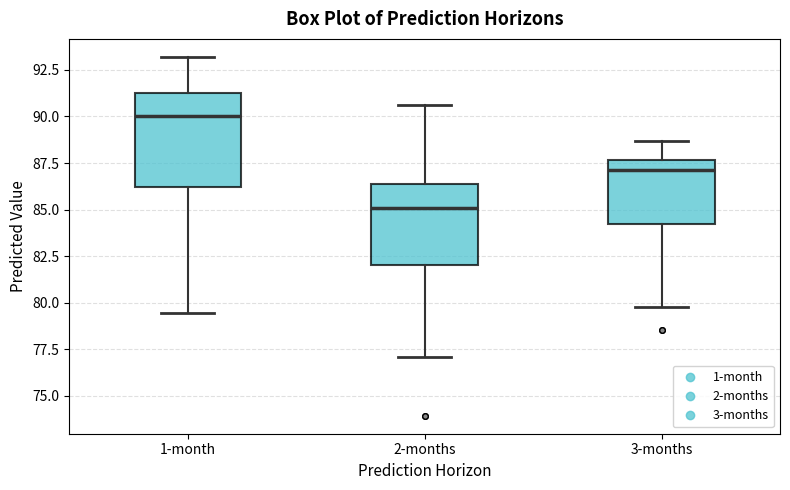

Which box is the tallest, from its lower edge to its upper edge?

1-month